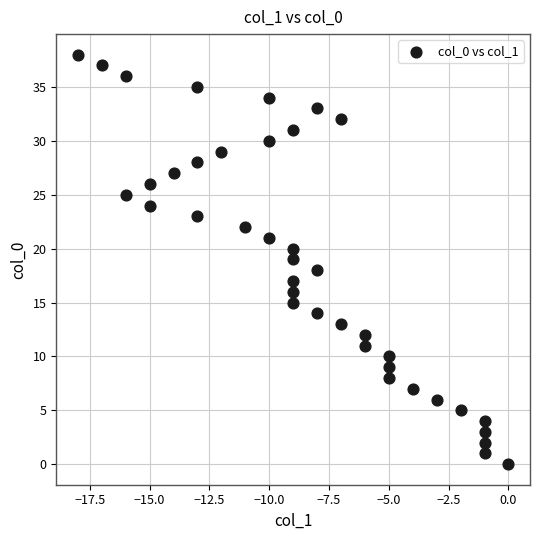

What is the range of Y values (max minus min)?

38